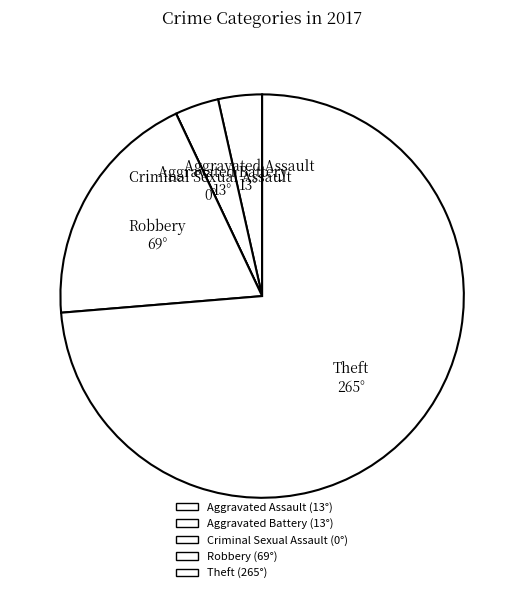

To the nearest percent, what is the average slice percentage?

20%